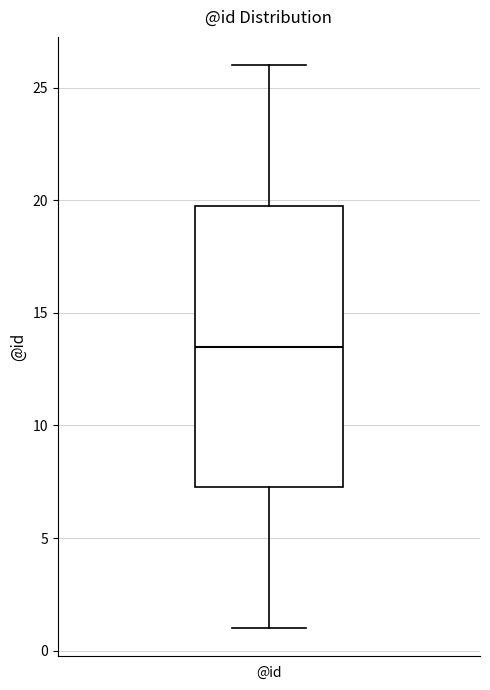

Transcribe this box plot: give where the median line is, the range the box spans, and where the two whiskers end, as read against the y-axis. The values are not printed on the chart, so give them approximately, as read against the axis.

median 13.5, box 7.5 to 20.0, whiskers 1.0 to 26.0